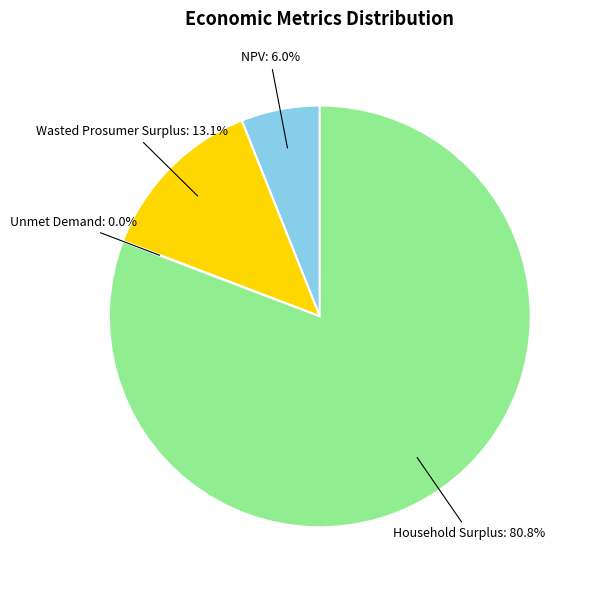

What is the largest slice in the pie chart?

Household Surplus